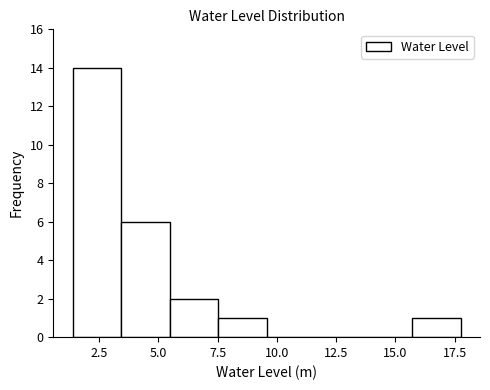

Reading left to right, transcribe this chart: for each bar, give the range it covers on the x-axis and its height. Neither the bar edges nor the heights are printed on the chart, so give them approximately, as read against the axes.

1.5 to 3.5: 14
3.5 to 5.5: 6
5.5 to 7.5: 2
7.5 to 9.5: 1
9.5 to 11.5: 0
11.5 to 13.5: 0
13.5 to 15.5: 0
15.5 to 18.0: 1